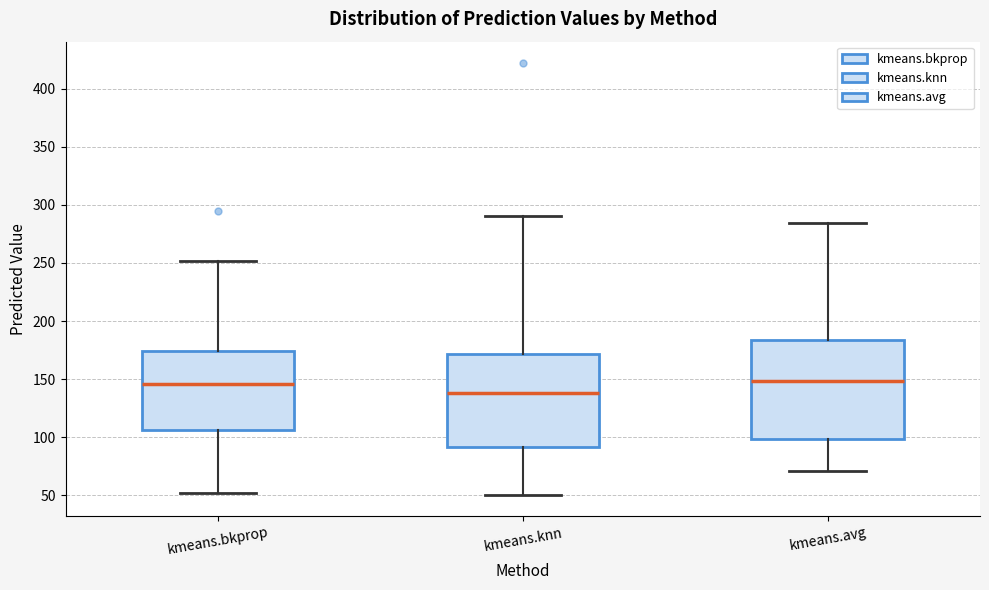

Where is the lower edge of the box for kmeans.avg on the y-axis? The values are not printed on the chart, so give them approximately, as read against the axis.

100